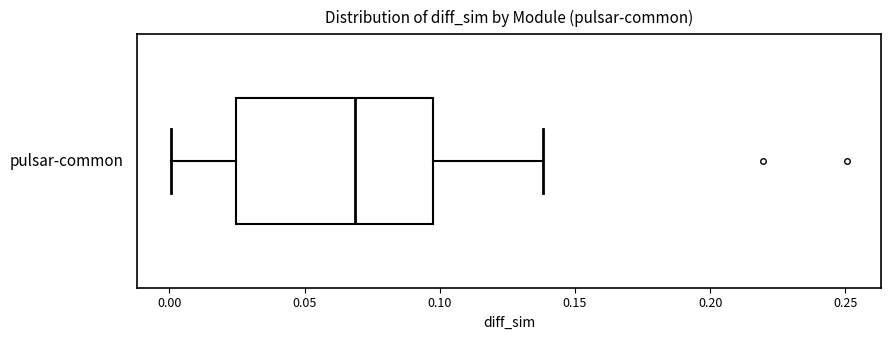

Transcribe this box plot: give where the median line is, the range the box spans, and where the two whiskers end, as read against the x-axis. The values are not printed on the chart, so give them approximately, as read against the axis.

median 0.070, box 0.025 to 0.095, whiskers 0.000 to 0.140